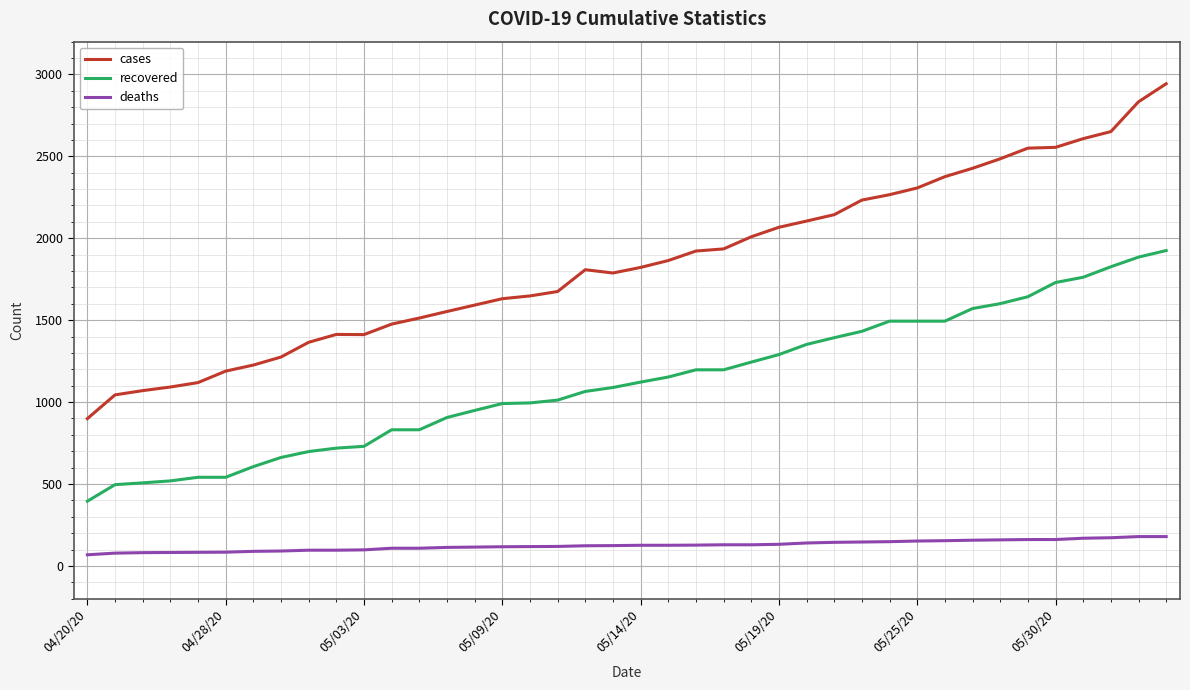

Rank the series by their maximum value, from highest to lowest.

cases, recovered, deaths